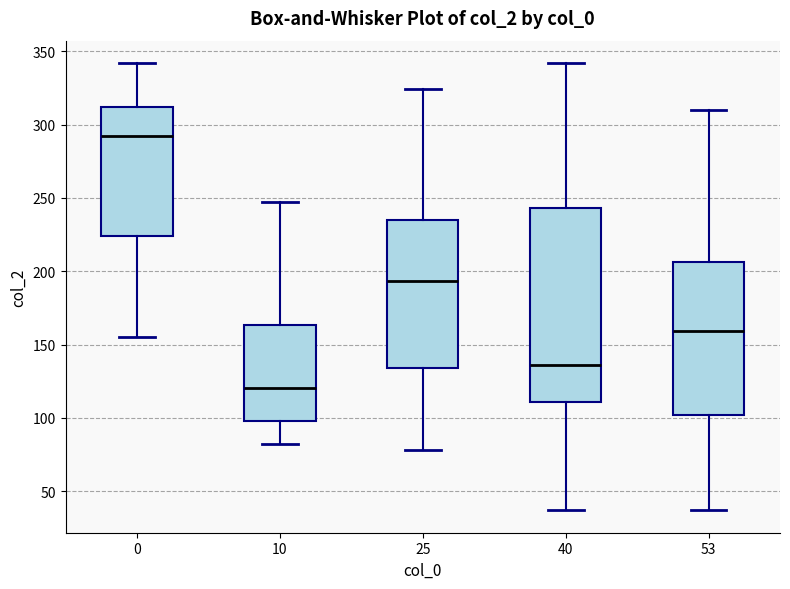

Reading left to right, transcribe this box plot: for each box, give where its median line is, the range the box spans, and where its two whiskers end, as read against the y-axis. The values are not printed on the chart, so give them approximately, as read against the axis.

0: median 290, box 225 to 310, whiskers 155 to 340
10: median 120, box 100 to 165, whiskers 80 to 245
25: median 195, box 135 to 235, whiskers 80 to 325
40: median 135, box 110 to 245, whiskers 35 to 340
53: median 160, box 100 to 205, whiskers 35 to 310